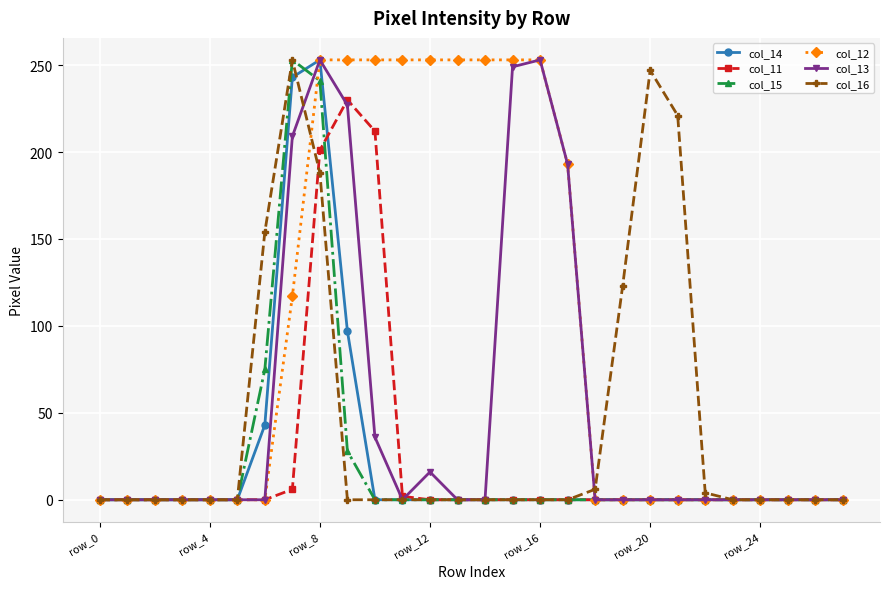

Reading left to right, list all the values displayed in this chart.

col_14: 0	0	0	0	0	0	43	243	253	97	0	0	0	0	0	0	0	0	0	0	0	0	0	0	0	0	0	0
col_11: 0	0	0	0	0	0	0	6	201	230	212	2	0	0	0	0	0	0	0	0	0	0	0	0	0	0	0	0
col_15: 0	0	0	0	0	0	75	253	241	28	0	0	0	0	0	0	0	0	0	0	0	0	0	0	0	0	0	0
col_12: 0	0	0	0	0	0	0	117	253	253	253	253	253	253	253	253	253	193	0	0	0	0	0	0	0	0	0	0
col_13: 0	0	0	0	0	0	0	209	253	227	36	0	16	0	0	249	253	193	0	0	0	0	0	0	0	0	0	0
col_16: 0	0	0	0	0	0	154	253	188	0	0	0	0	0	0	0	0	0	6	123	247	221	4	0	0	0	0	0